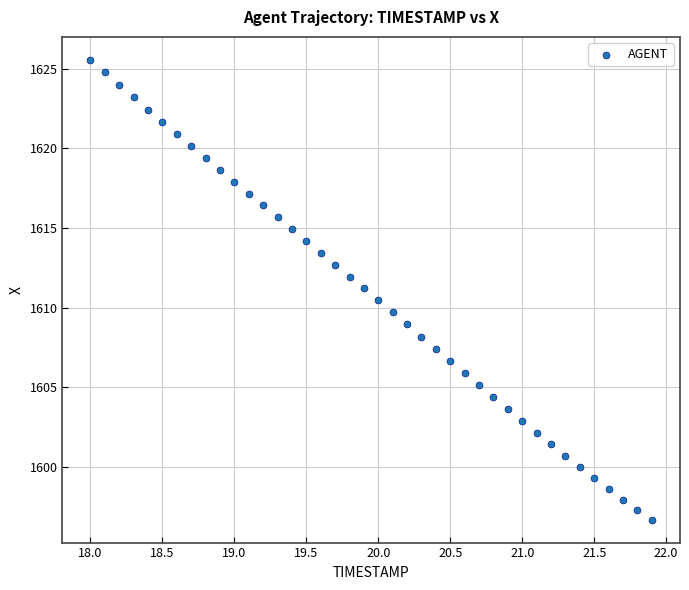

What is the range of X values (max minus min)?

3.9